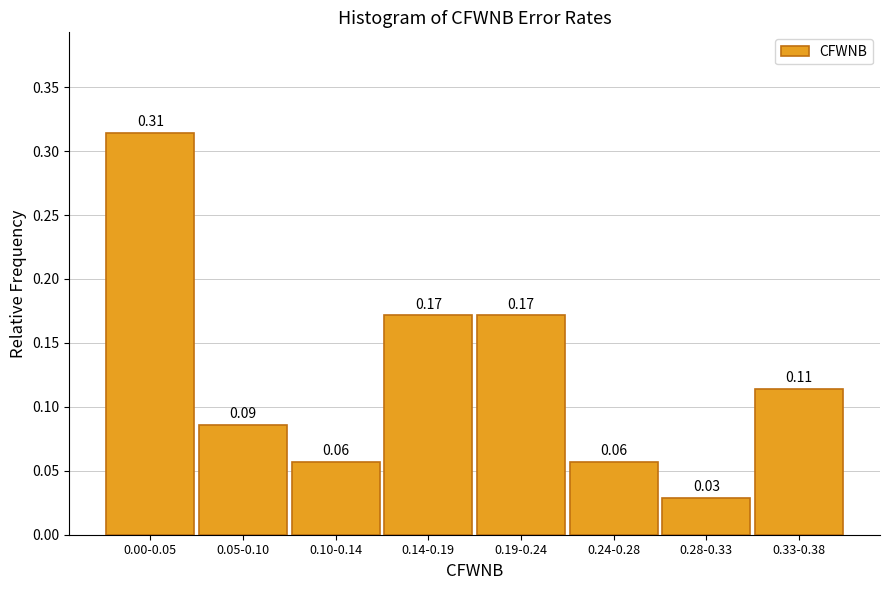

Between 0.19-0.24 and 0.00-0.05, which is larger?

0.00-0.05